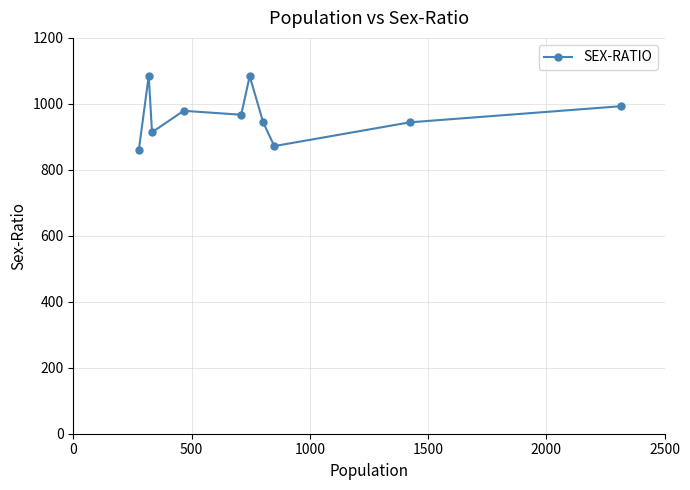

What is the minimum value shown in the chart?

859